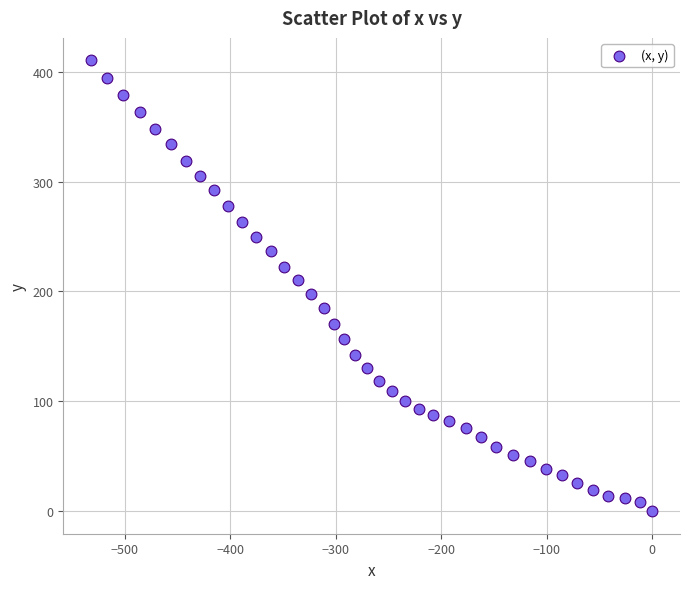

What is the range of X values (max minus min)?

531.7